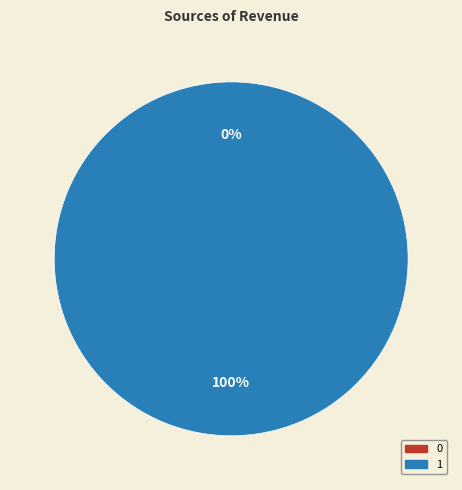

How many segments does this pie chart have?

2